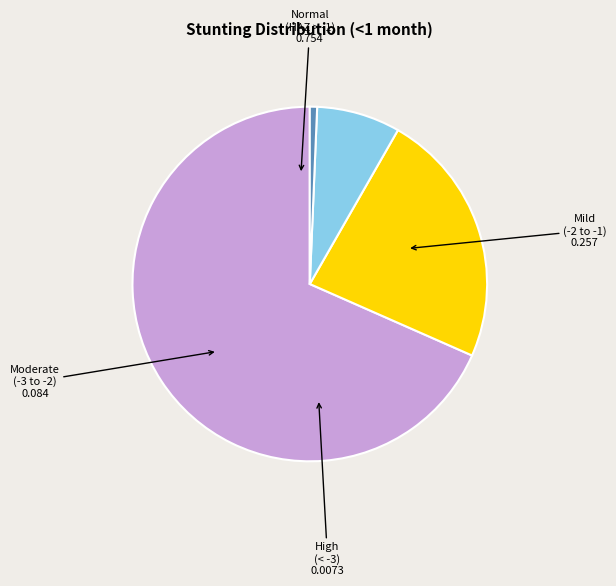

Does any single category account for the majority?

Yes